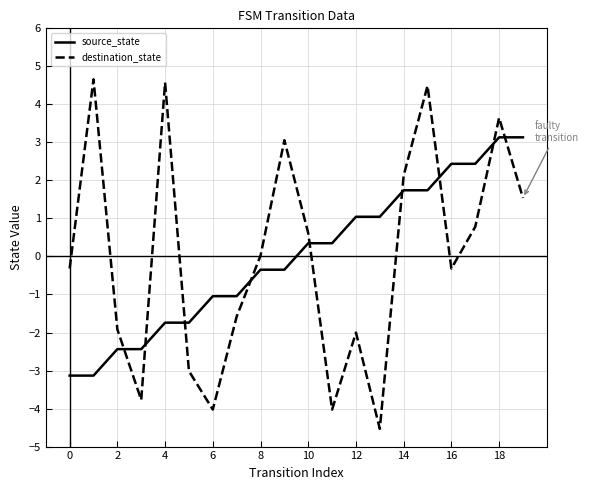

Which series has the widest spread of values?

destination_state